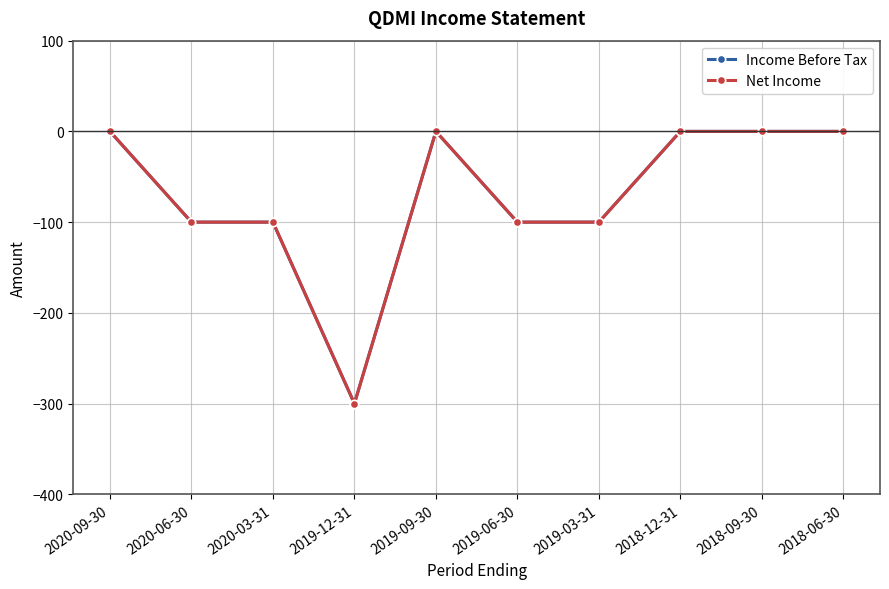

What is the lowest value of the Net Income series?

-300